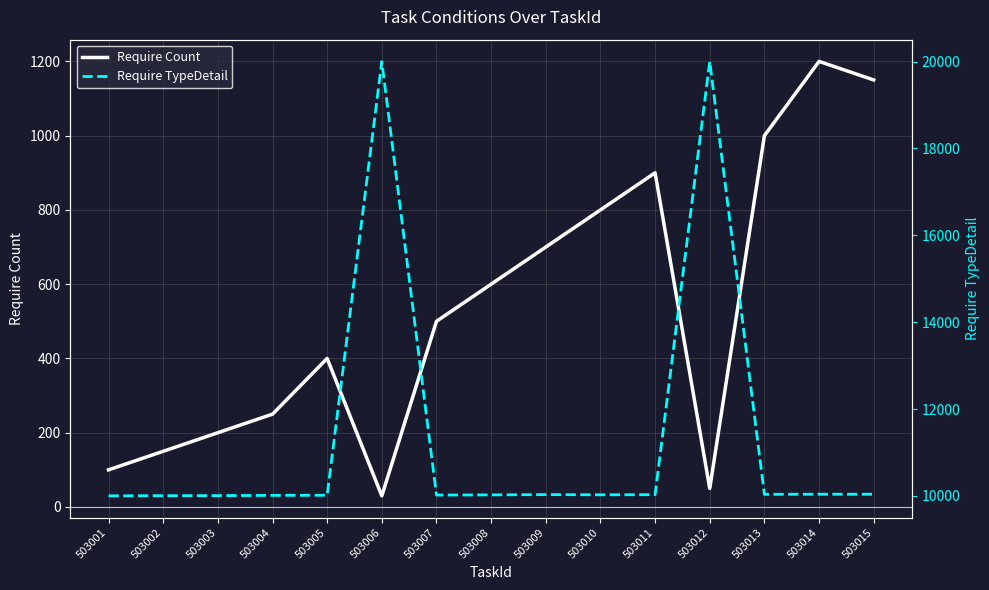

True or false: Require TypeDetail and Require Count cross at least once.

False